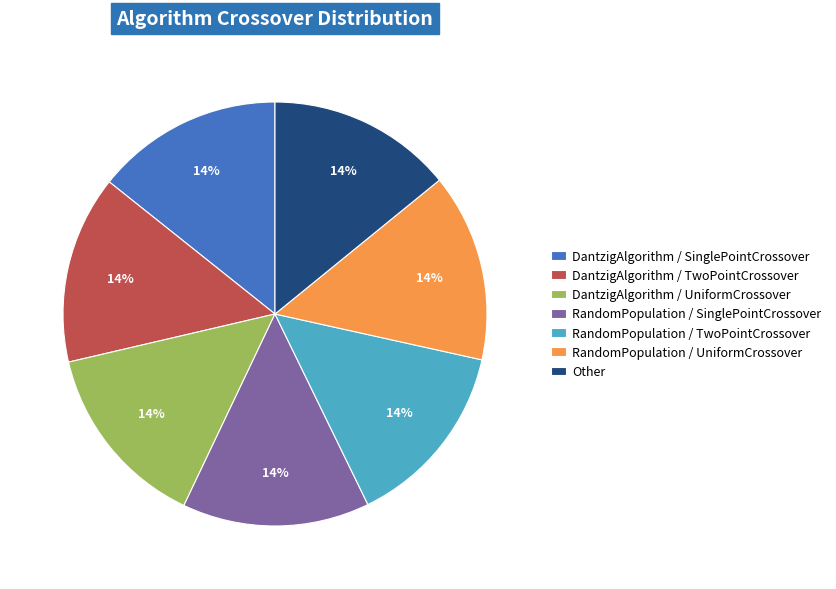

To the nearest percent, what percentage of the pie is Other?

14%